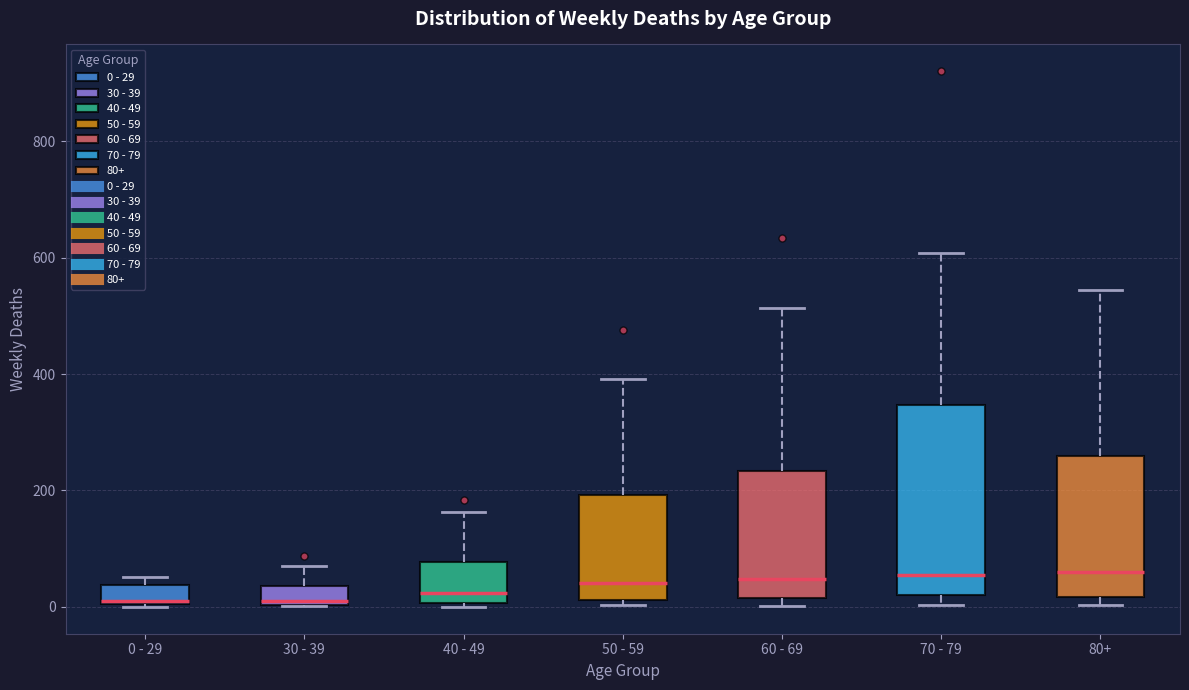

Comparing the boxes themselves (not the whiskers), which one is the tallest?

70 - 79